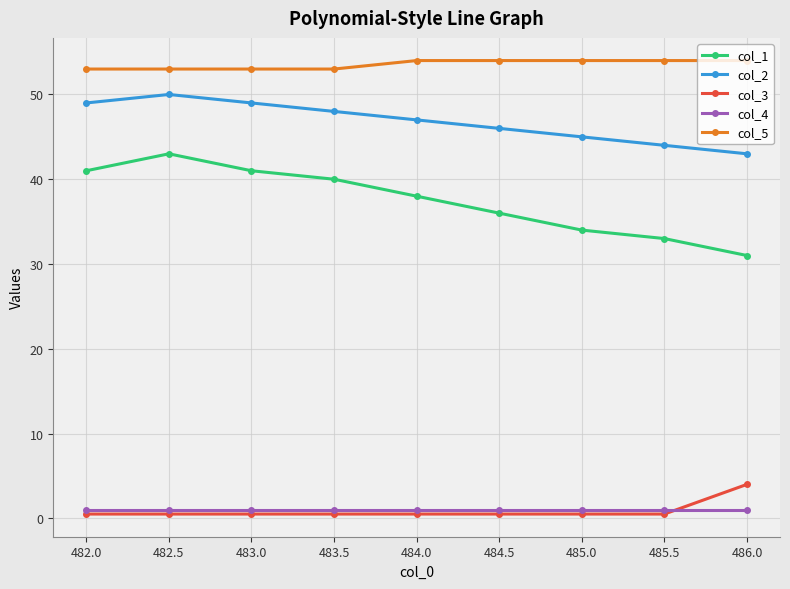

What is the minimum value shown in the chart?

0.5